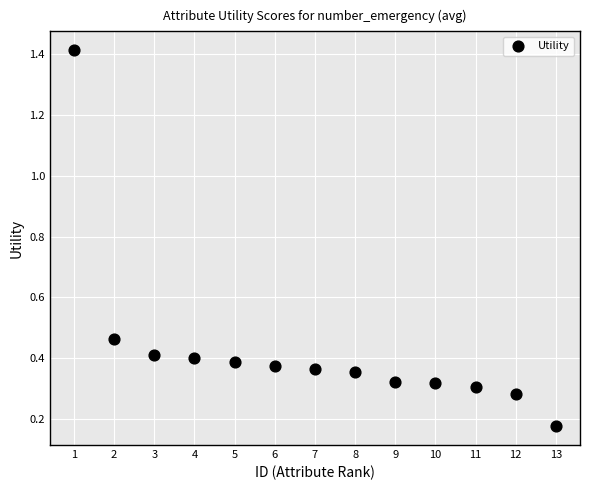

What is the range of Y values (max minus min)?

1.2